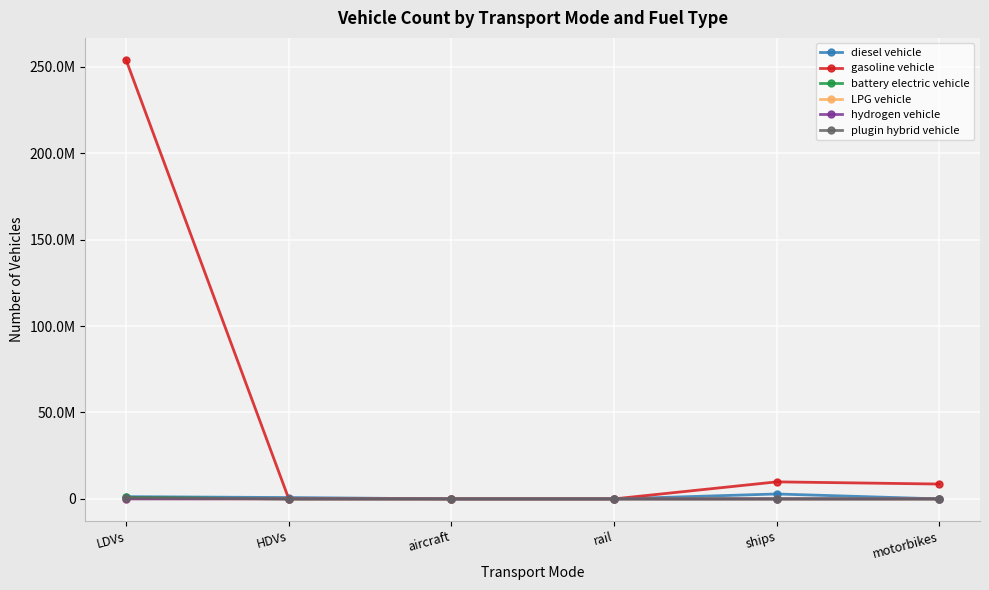

What is the difference between the maximum and second lowest values in the gasoline vehicle series?

253943824.0